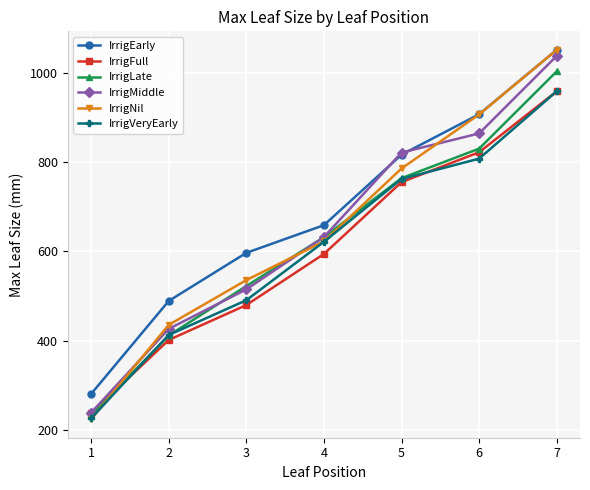

How many lines are shown in the chart?

6